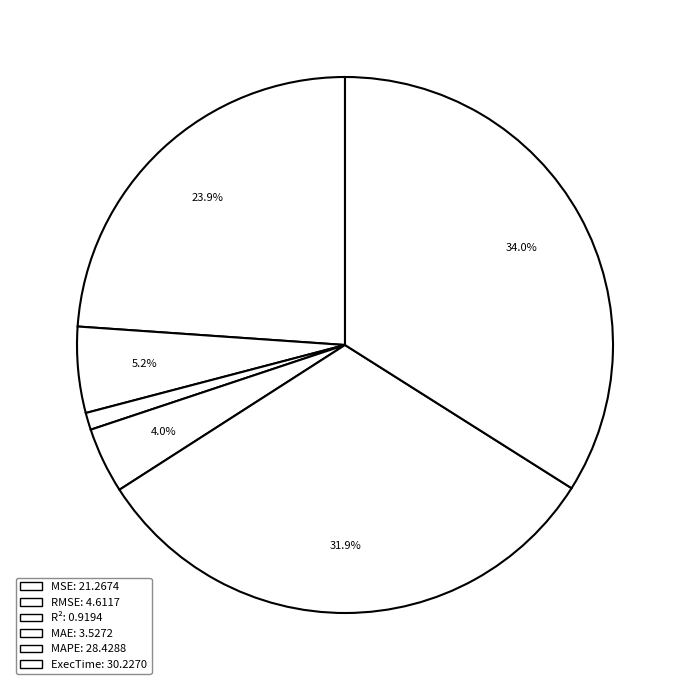

Which category has the smallest portion of the pie?

R²